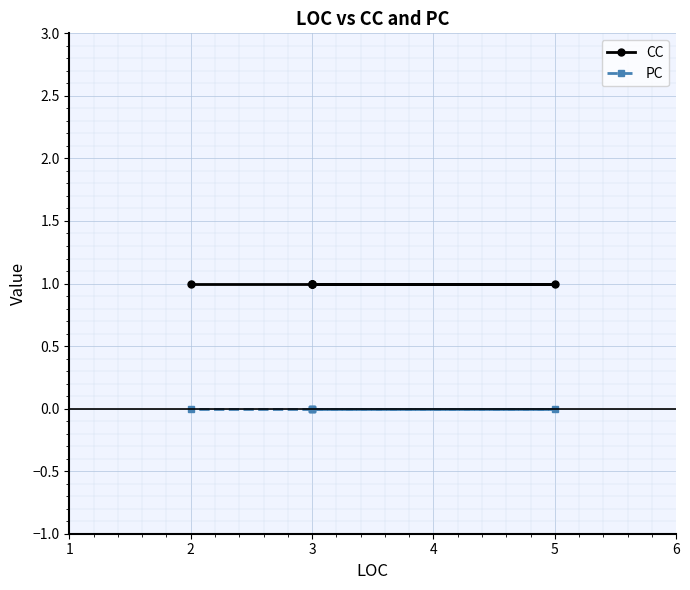

The value of CC at 3 is 1. True or false?

False